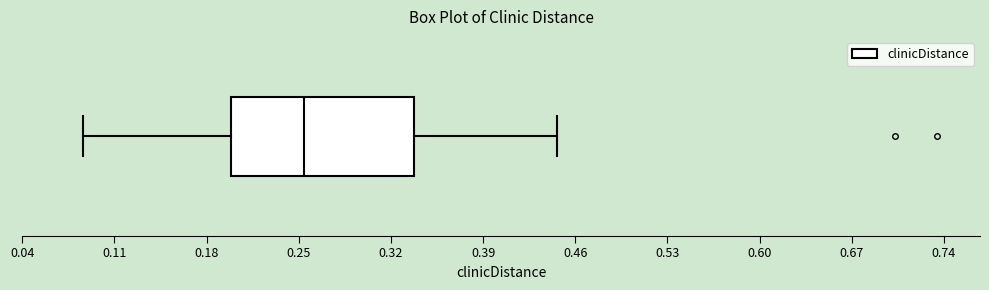

Where is the right edge of the box on the x-axis? The values are not printed on the chart, so give them approximately, as read against the axis.

0.34